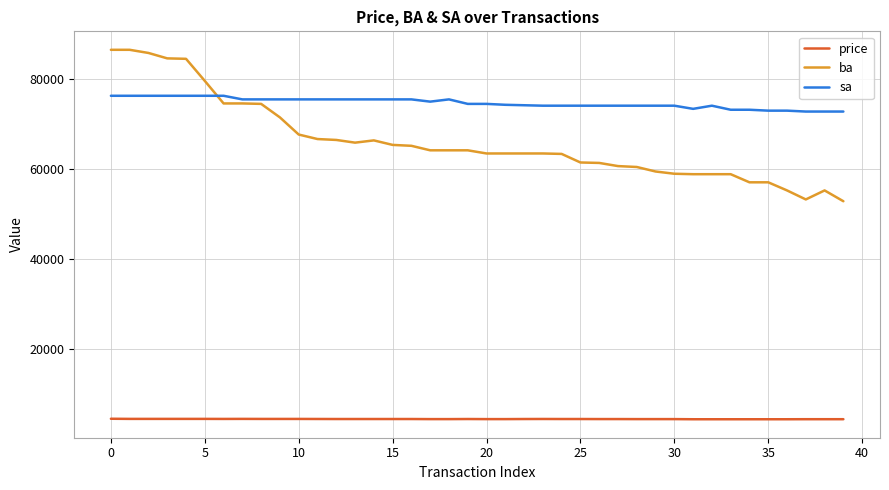

What is the difference between the maximum and minimum values in the ba series?

33600